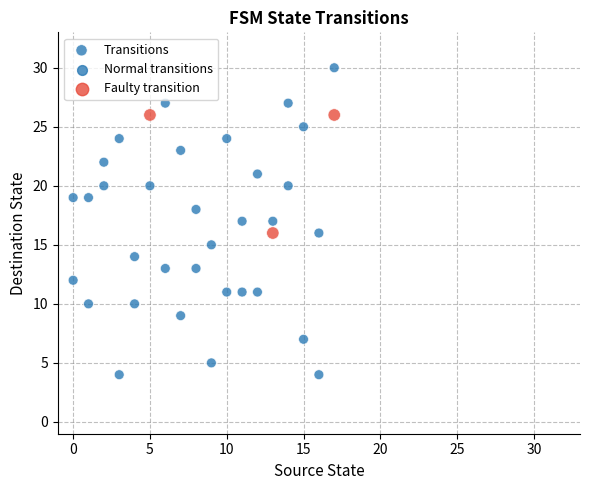

What is the range of X values (max minus min)?

17